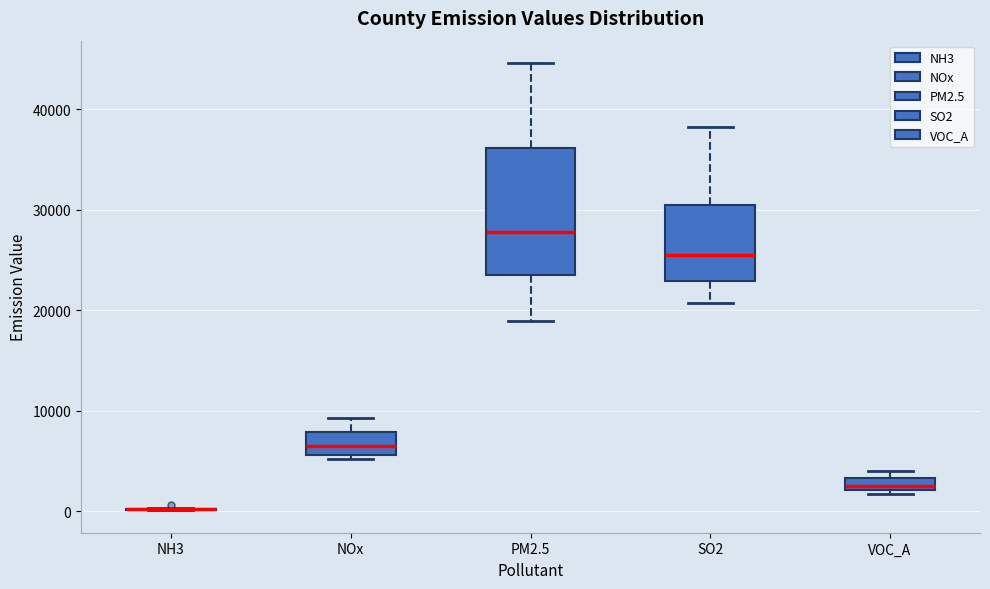

Where does the median line of the box for NOx sit on the y-axis? The values are not printed on the chart, so give them approximately, as read against the axis.

7000